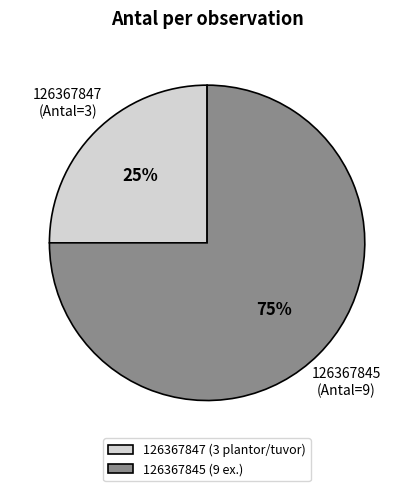

Is it true that 126367847 is 10% of the pie?

False